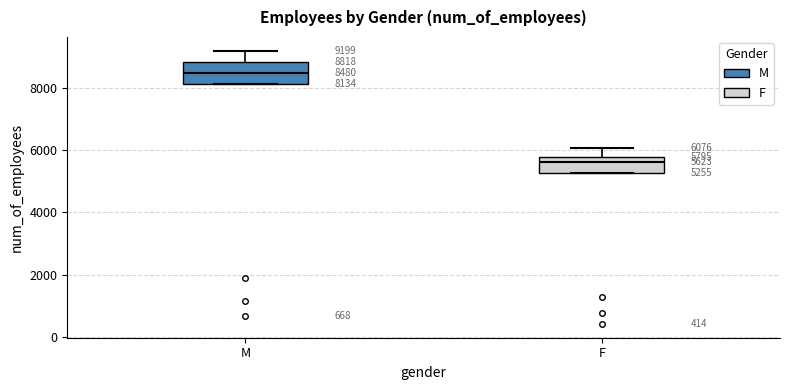

Which box has the lowest median line?

F